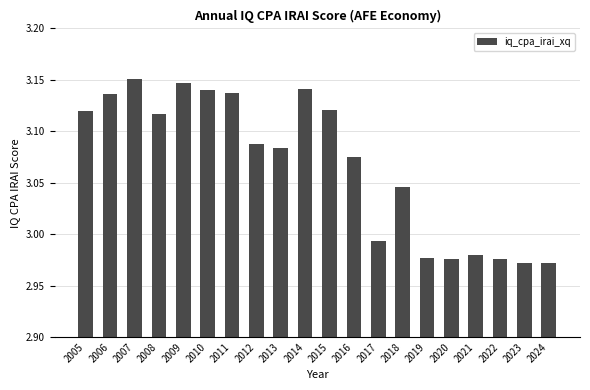

What is the sum of all values?

61.3